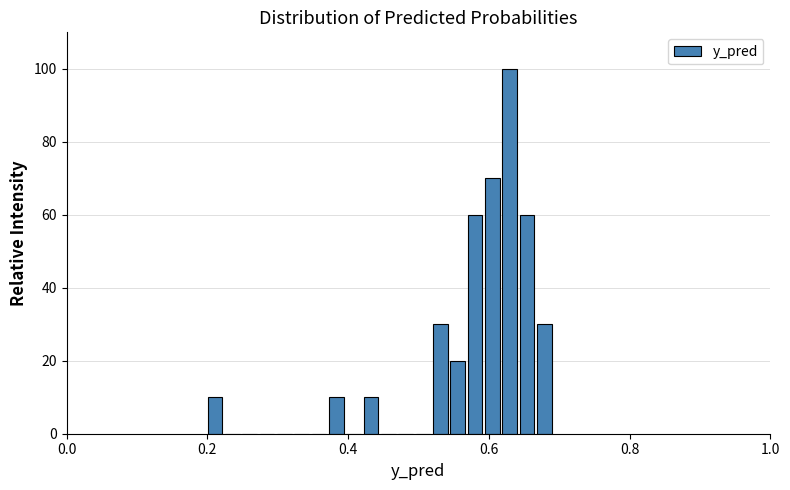

Around what value on the x-axis is the tallest bar? Give the approximate position of its centre, as read against the axis.

0.62